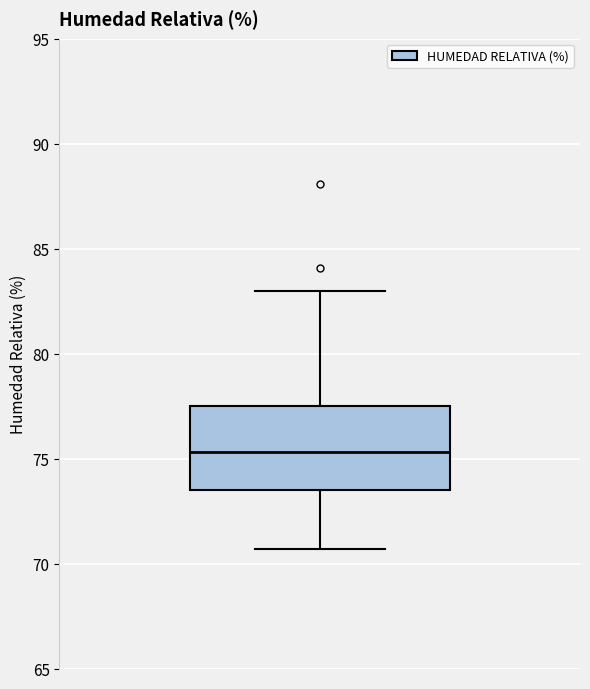

Where does the median line of the box sit on the y-axis? The values are not printed on the chart, so give them approximately, as read against the axis.

75.5